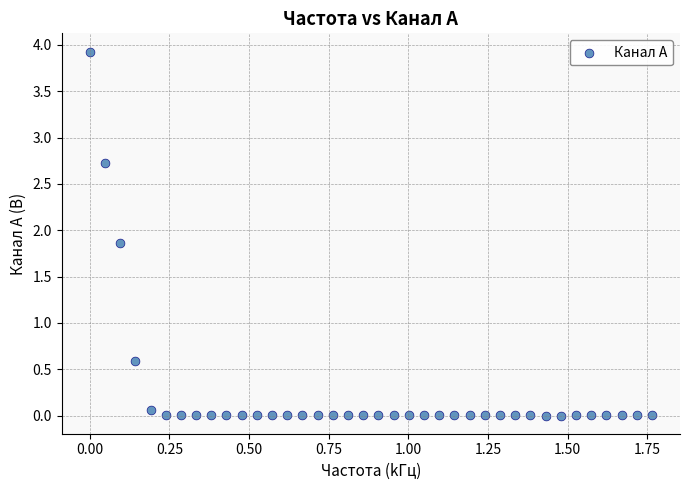

What Y value in the scatter plot is closest to 1?

0.6